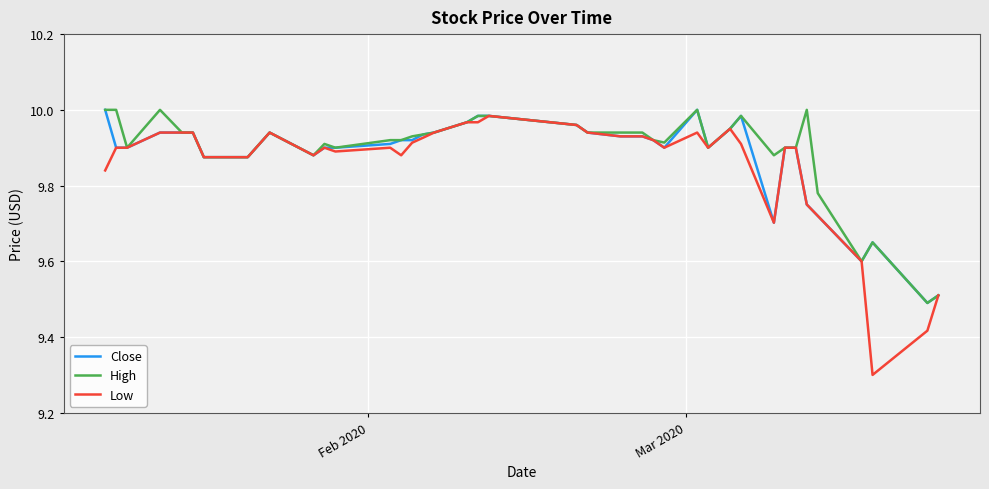

What is the difference between the maximum and minimum values in the Close series?

0.5